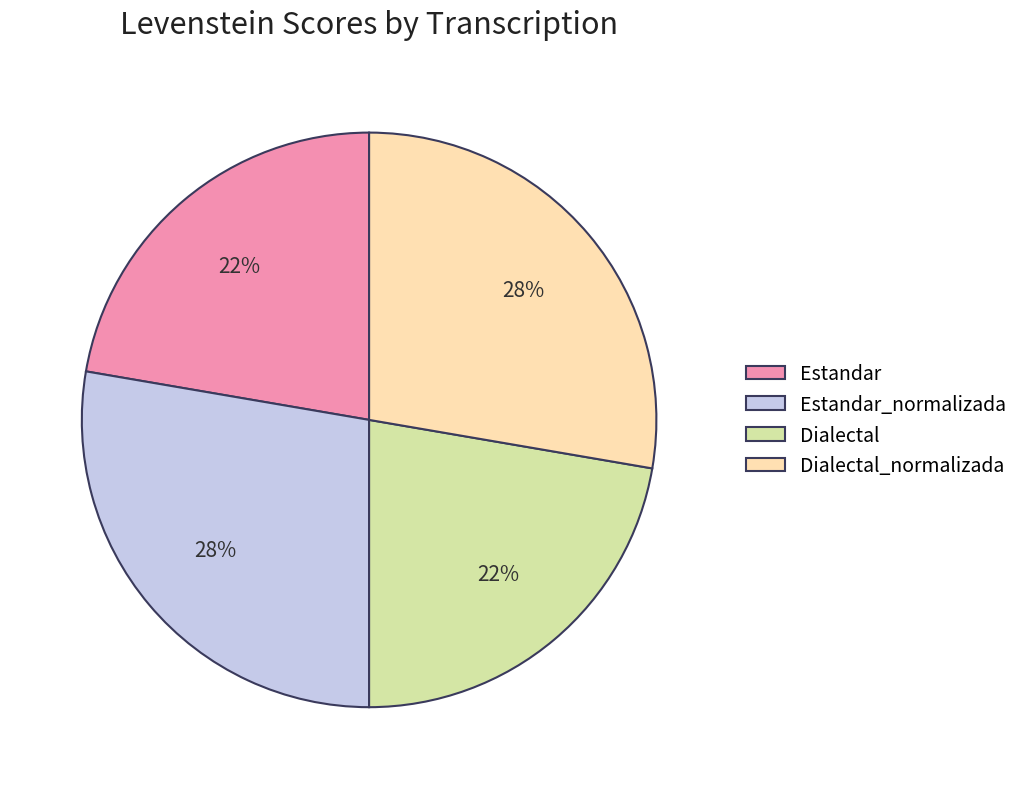

To the nearest percent, what is the combined percentage of Dialectal_normalizada and Estandar?

50%